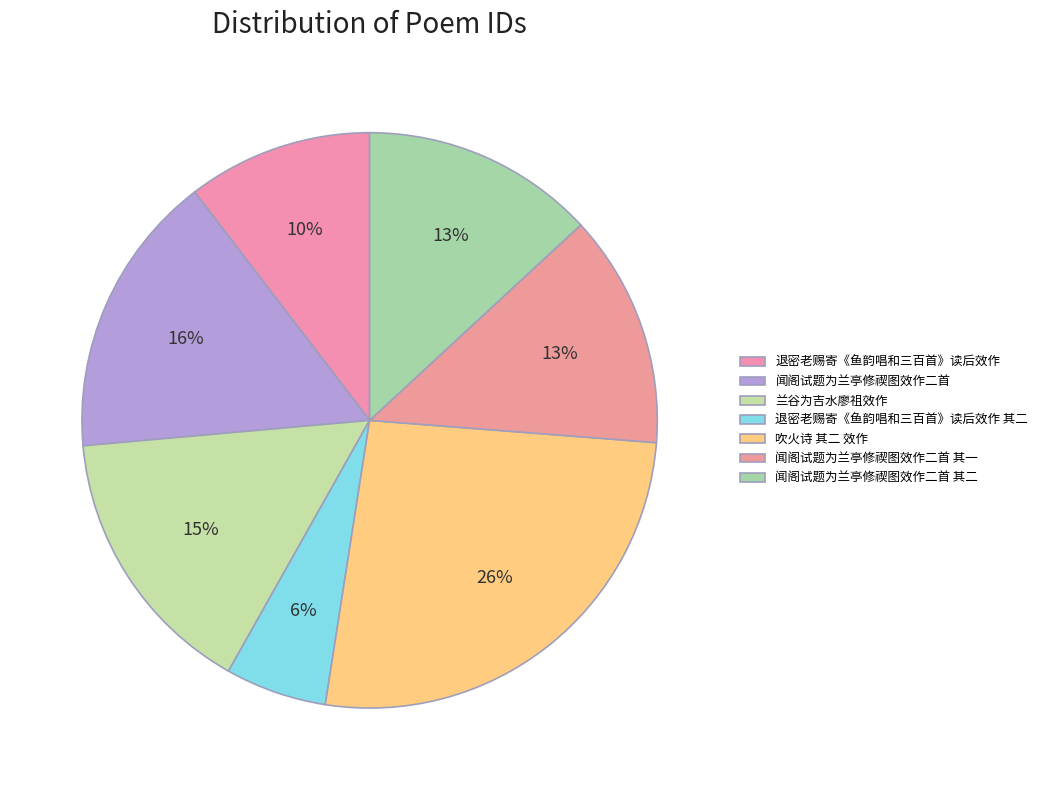

Rank the categories by value from highest to lowest.

吹火诗 其二 效作, 闻阁试题为兰亭修禊图效作二首, 兰谷为吉水廖祖效作, 闻阁试题为兰亭修禊图效作二首 其二, 闻阁试题为兰亭修禊图效作二首 其一, 退密老赐寄《鱼韵唱和三百首》读后效作, 退密老赐寄《鱼韵唱和三百首》读后效作 其二